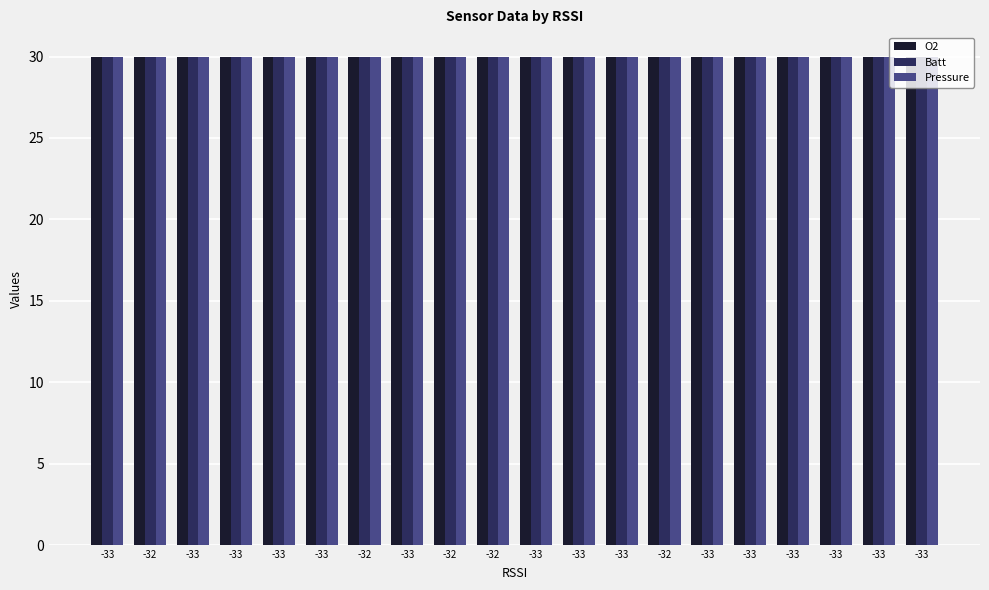

At which label does O2 reach its peak?

-33